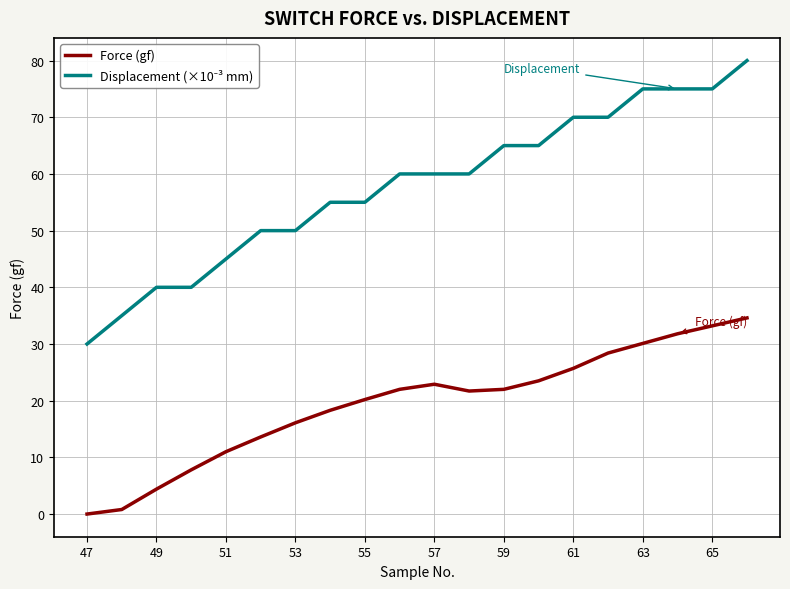

How many distinct data groups are displayed?

2